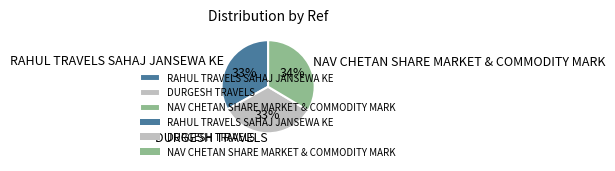

How many segments does this pie chart have?

3